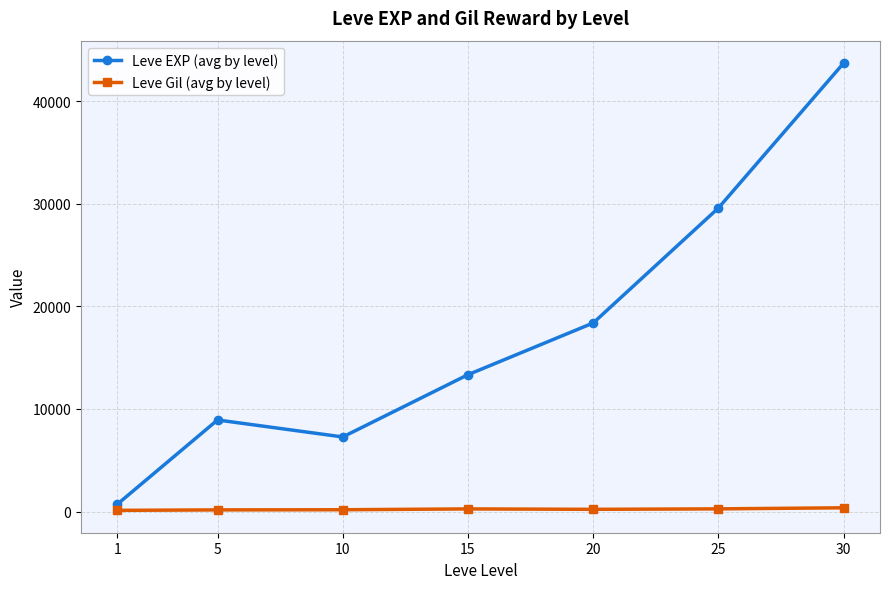

How many data points in Leve Gil (avg by level) are less than 212?

3